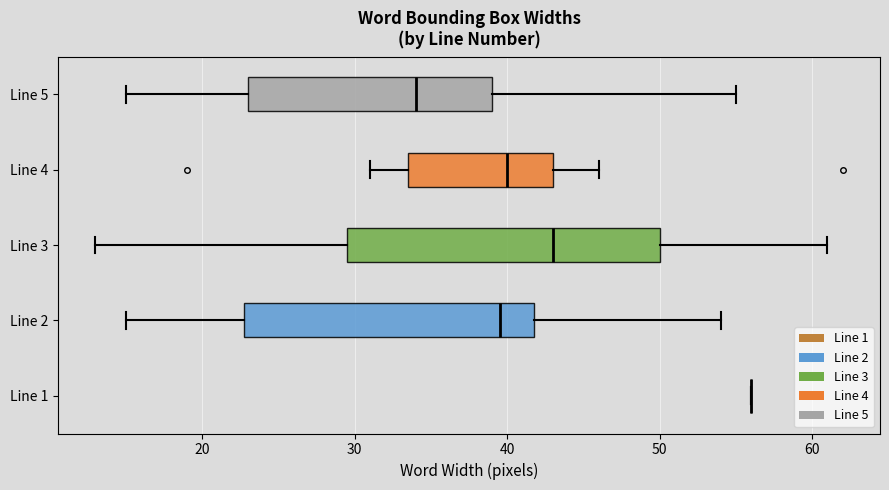

Comparing the boxes themselves (not the whiskers), which one is the widest?

Line 3